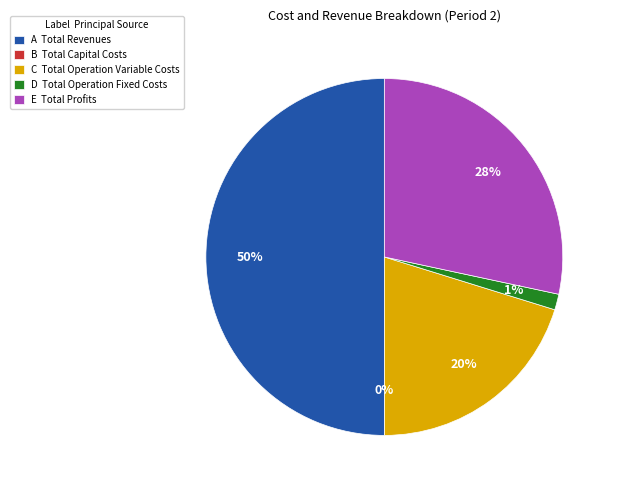

What is the change in value from Total Operation Variable Costs to Total Operation Fixed Costs?

-443737.6